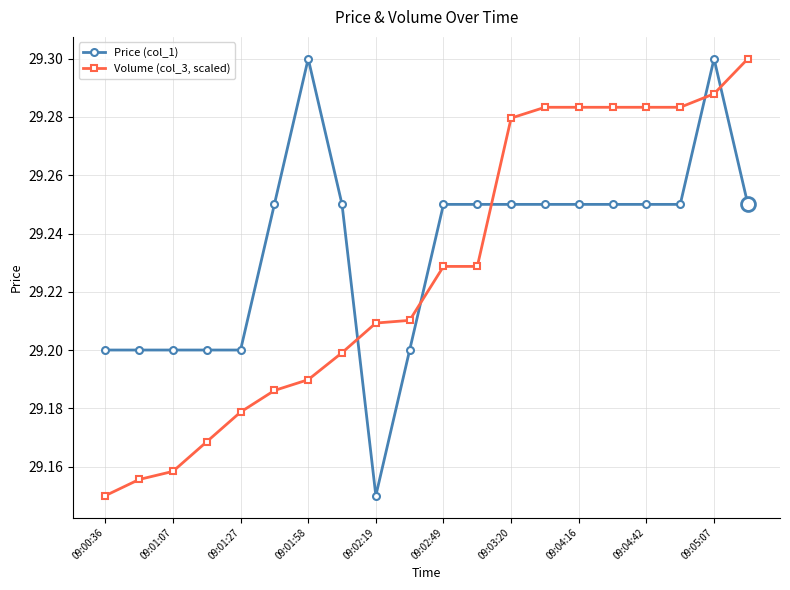

Does the chart have visible grid lines?

Yes